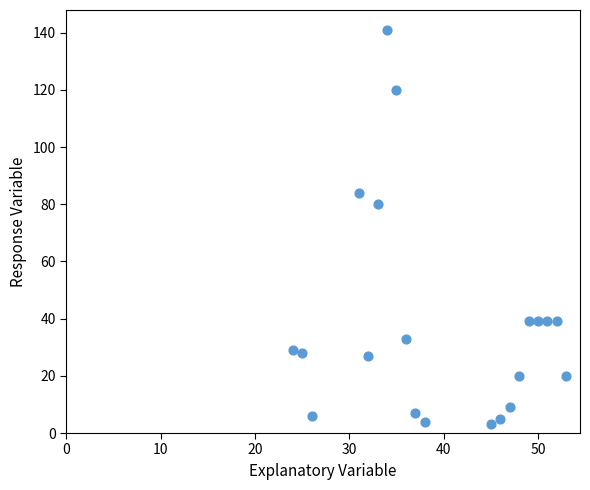

What Y value in the scatter plot is closest to 72?

80